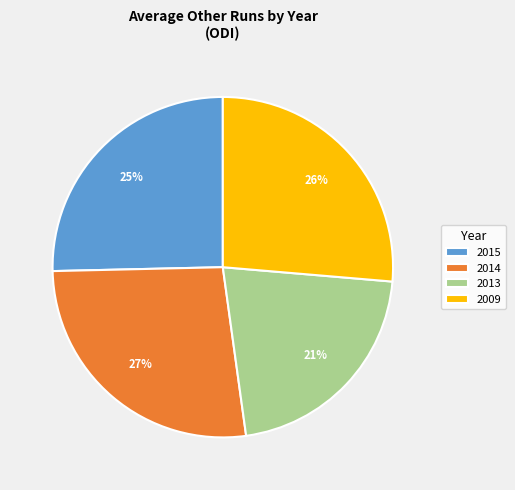

To the nearest percent, what is the difference between the 2013 and 2015 slice percentages?

4%